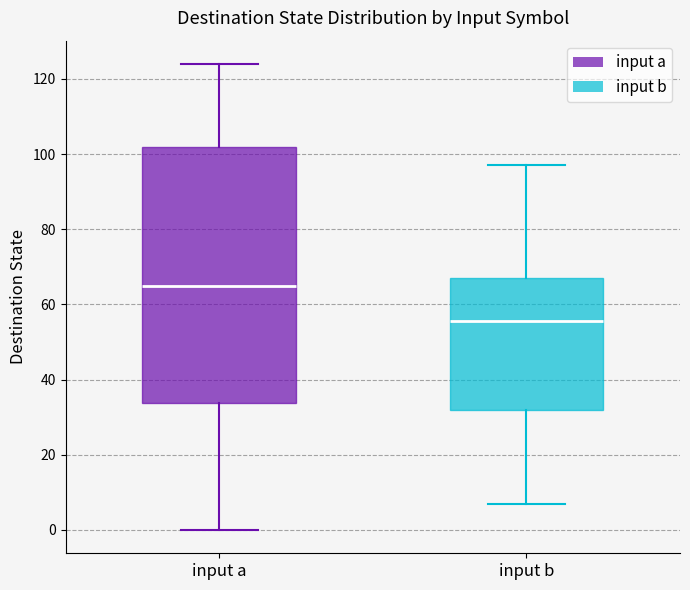

Reading left to right, transcribe this box plot: for each box, give where its median line is, the range the box spans, and where its two whiskers end, as read against the y-axis. The values are not printed on the chart, so give them approximately, as read against the axis.

input a: median 66, box 34 to 102, whiskers 0 to 124
input b: median 56, box 32 to 68, whiskers 8 to 98